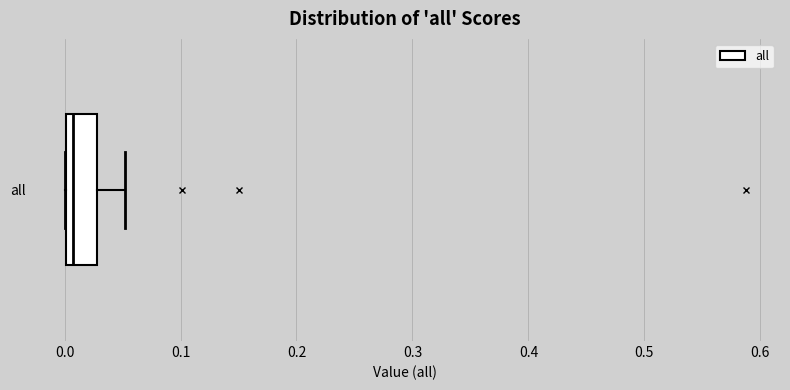

Where does the median line of the box for all sit on the x-axis? The values are not printed on the chart, so give them approximately, as read against the axis.

0.01